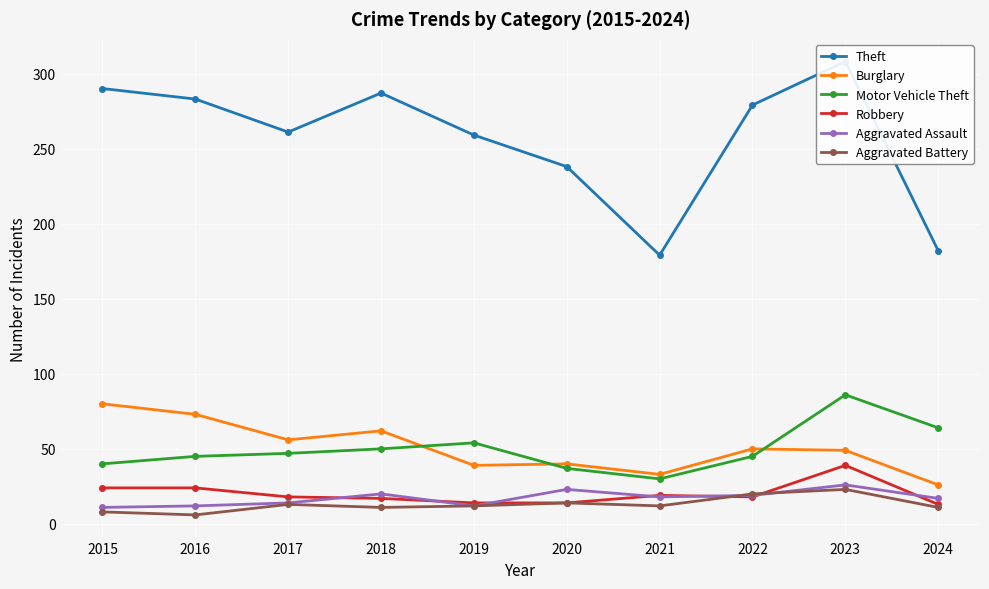

True or false: Burglary has more than 2 interior local peaks.

True